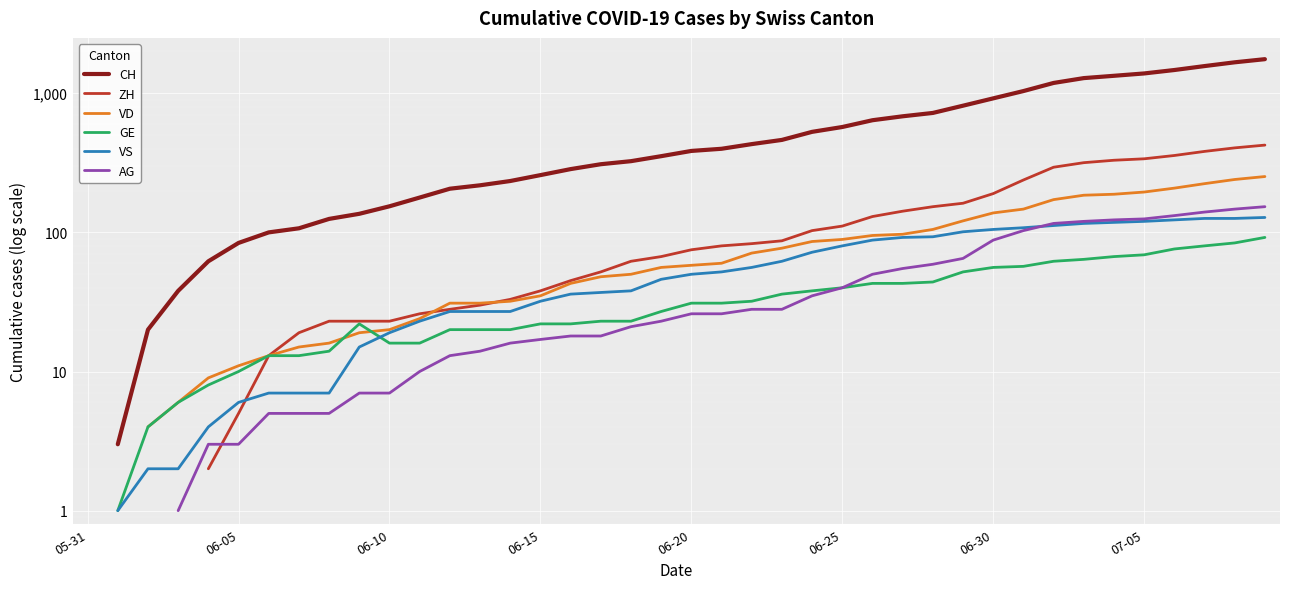

What is the difference between the ZH values at 29 and 35?

176.0